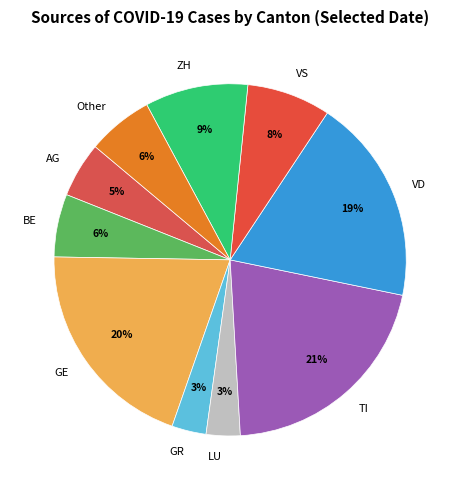

Count the number of slices in the pie.

10